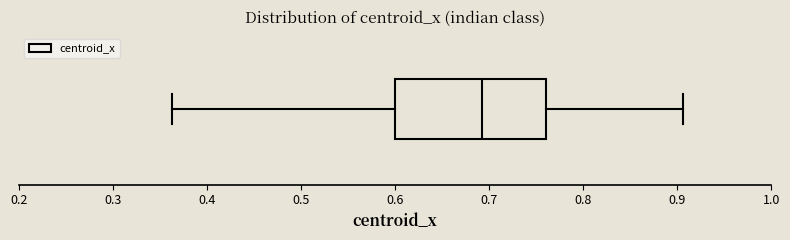

Transcribe this box plot: give where the median line is, the range the box spans, and where the two whiskers end, as read against the x-axis. The values are not printed on the chart, so give them approximately, as read against the axis.

median 0.69, box 0.60 to 0.76, whiskers 0.36 to 0.91